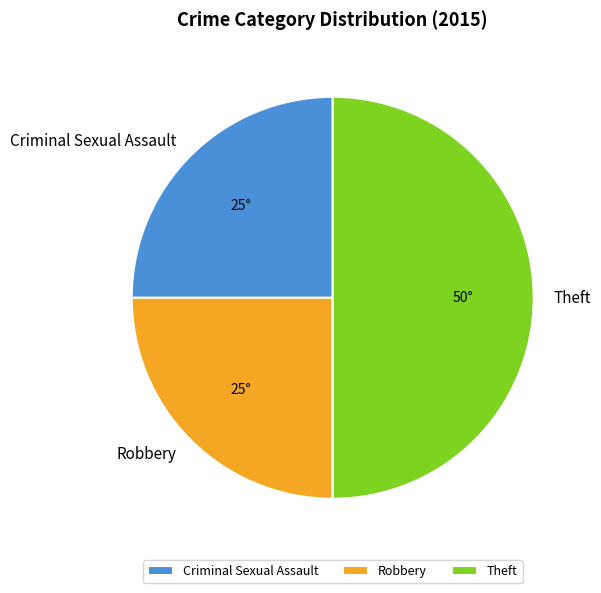

Does Robbery represent more than half of the total?

No